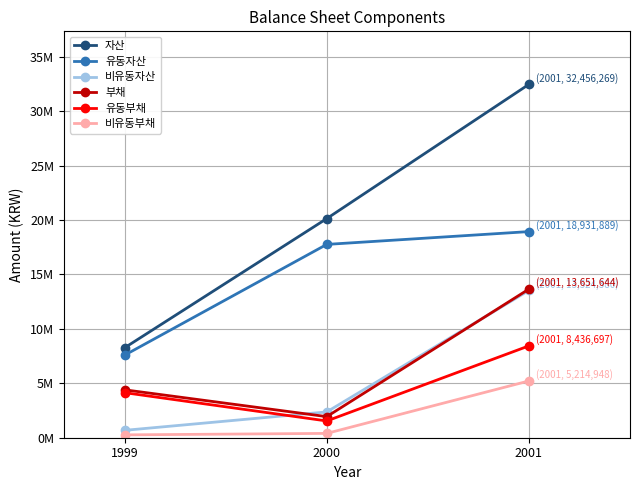

Is it true that 자산 equals 20125799 at 2000?

True